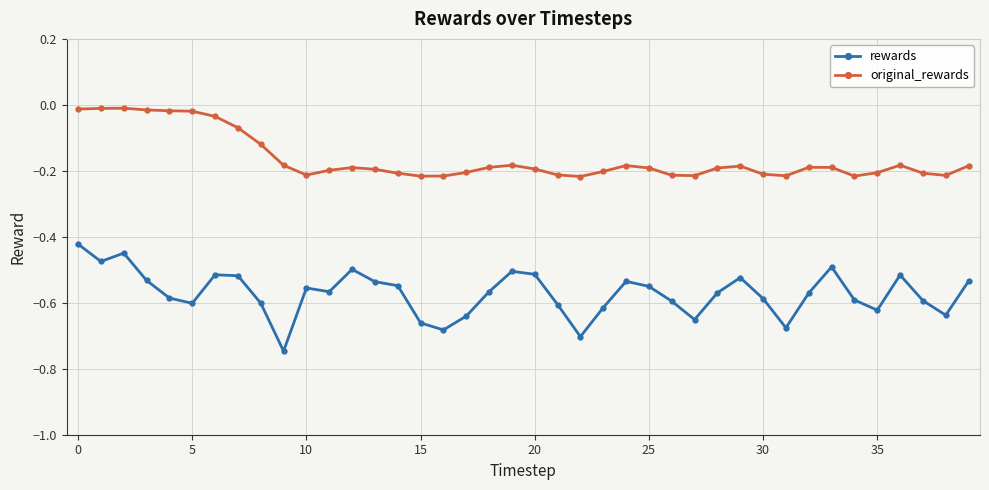

True or false: rewards and original_rewards intersect in this chart.

False